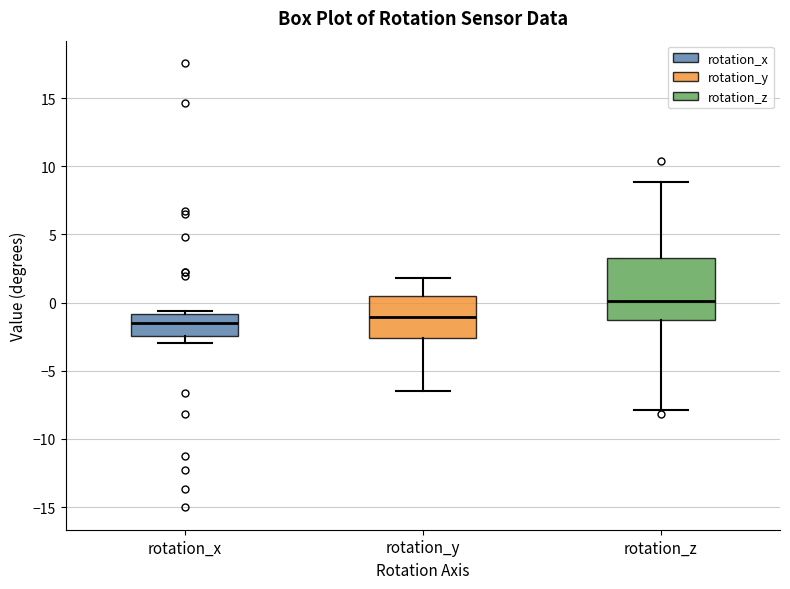

Which box is the tallest, from its lower edge to its upper edge?

rotation_z